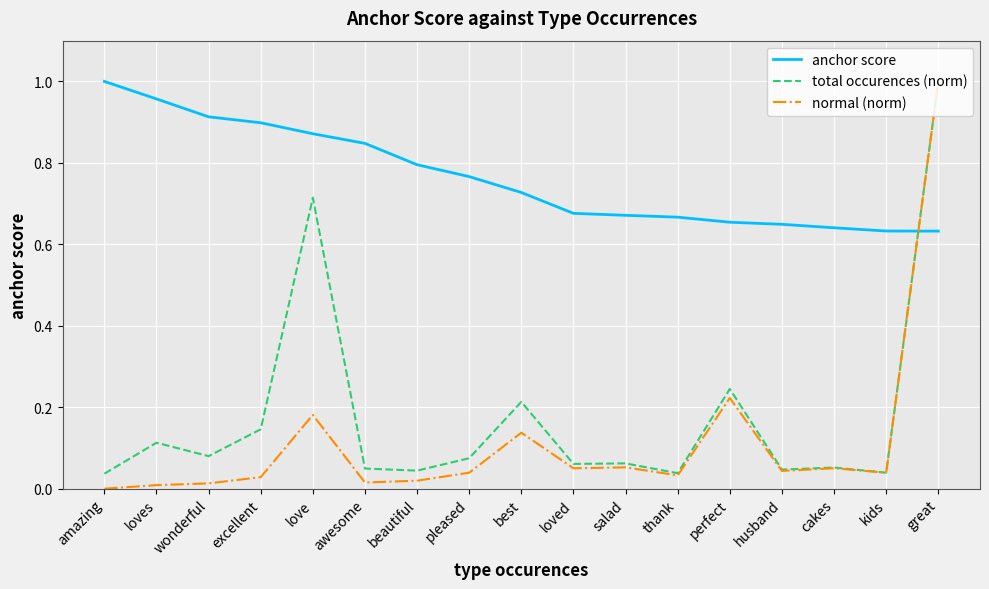

True or false: anchor score has a value of 0.8 at awesome.

True